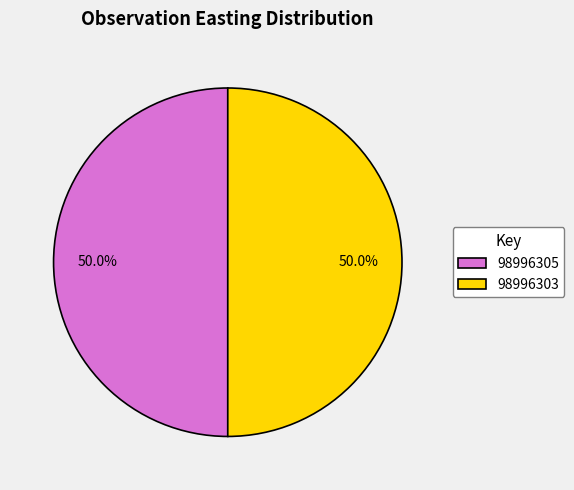

Approximately how many times larger is the value at 98996303 compared to 98996305?

1.0